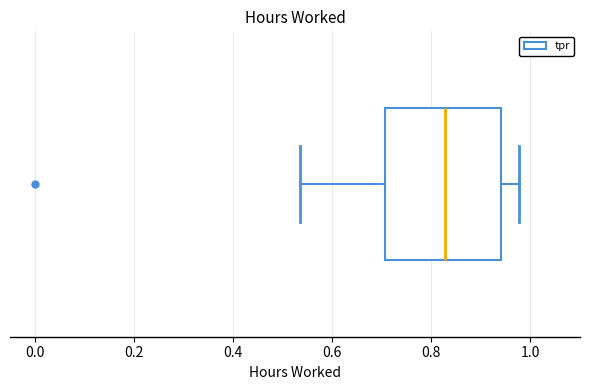

Where is the right edge of the box on the x-axis? The values are not printed on the chart, so give them approximately, as read against the axis.

0.94